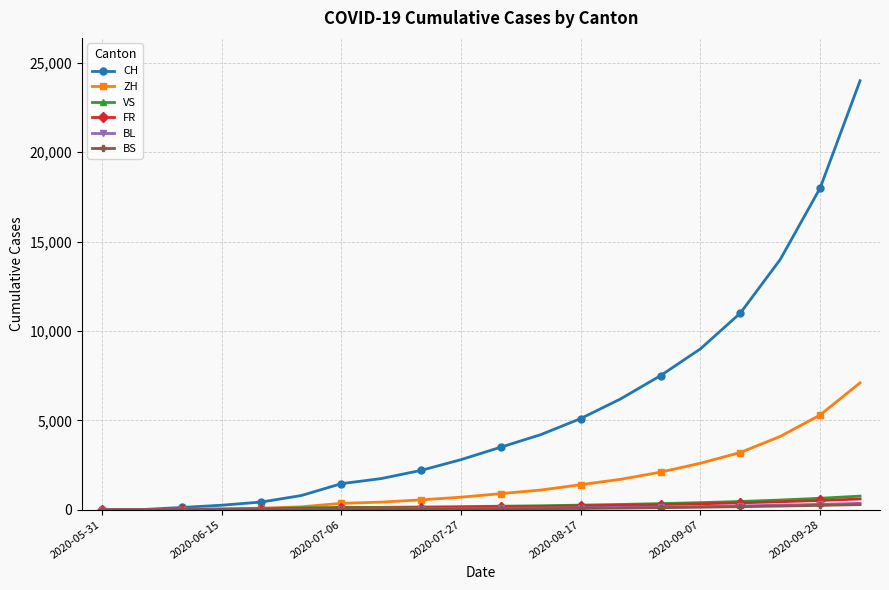

What is the maximum value for ZH?

7100